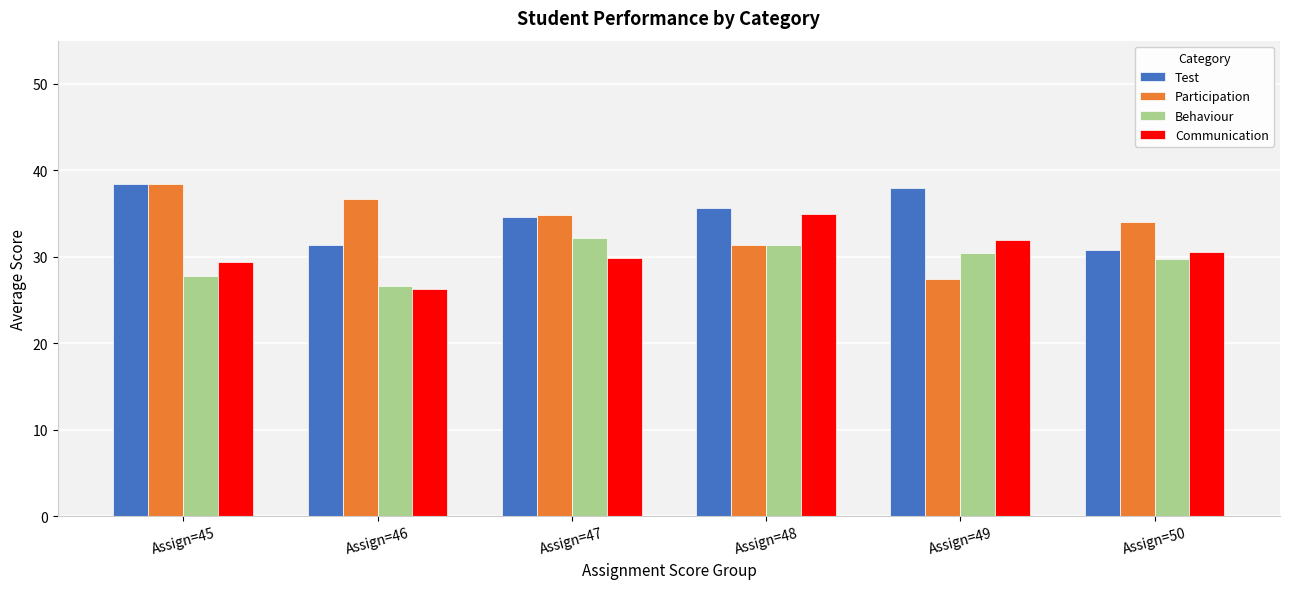

At which category does the chart reach its minimum across all series?

Assign=46